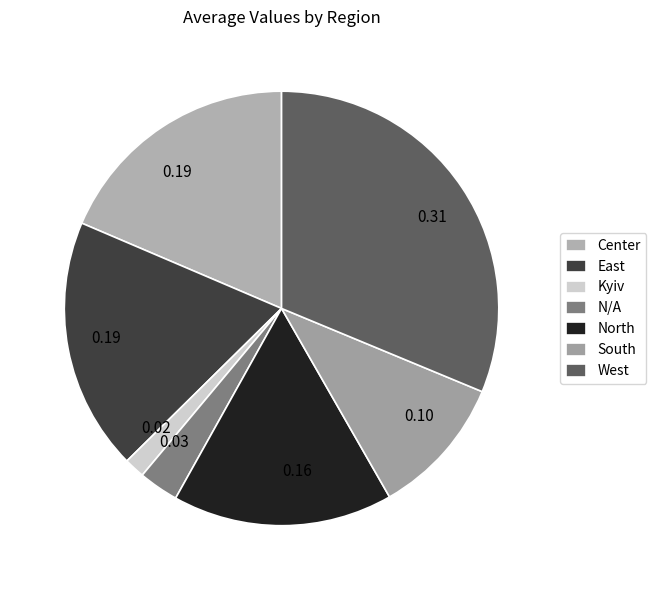

Count the number of slices in the pie.

7